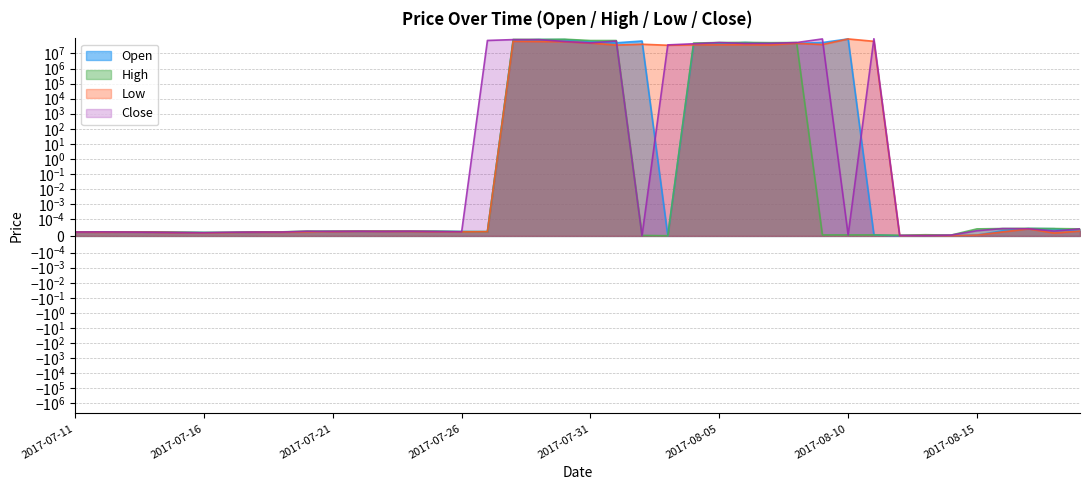

The value of Close at 2017-08-15 is 0.0. True or false?

False